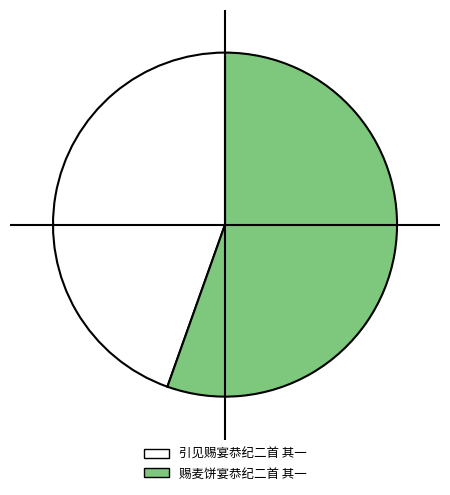

Which has a higher value, 赐麦饼宴恭纪二首 其一 or 引见赐宴恭纪二首 其一?

赐麦饼宴恭纪二首 其一